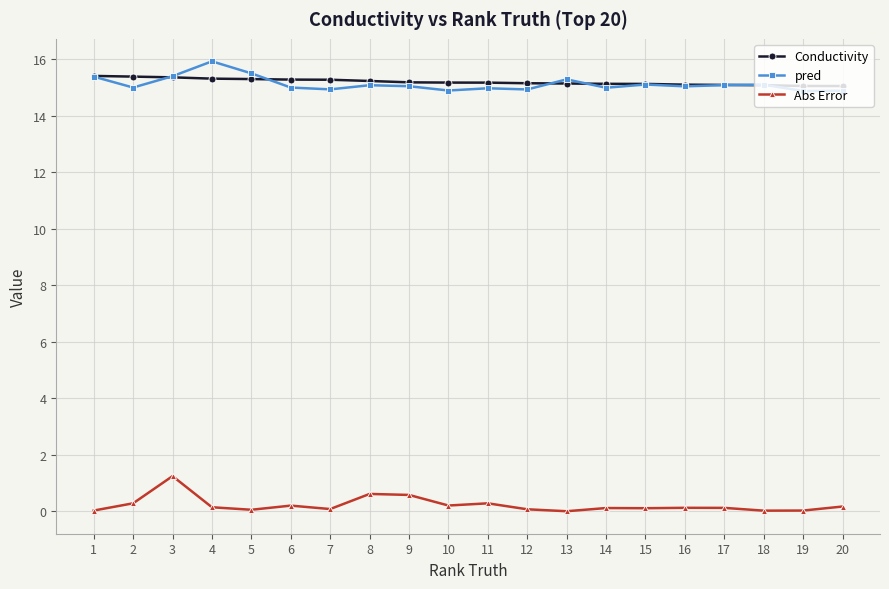

What are all the series names shown in the legend?

Conductivity, pred, Abs Error